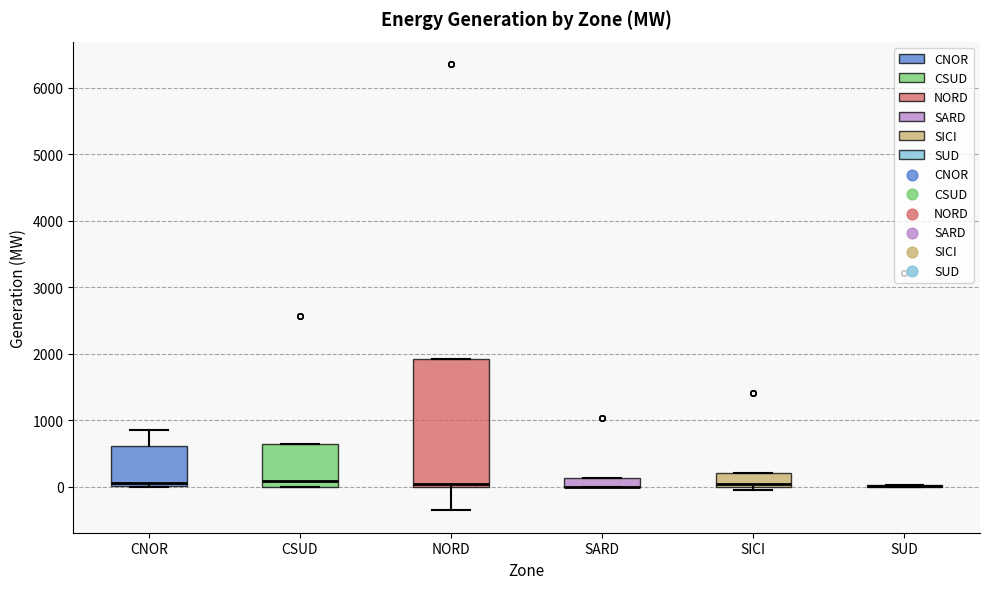

Which box is the tallest, from its lower edge to its upper edge?

NORD